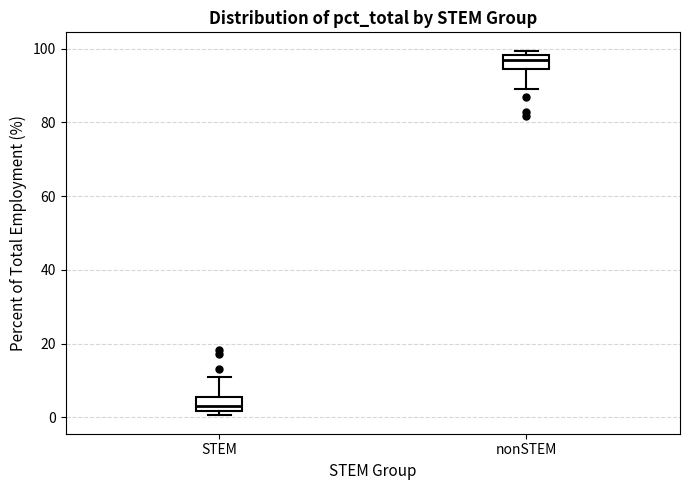

Where does the median line of the box for nonSTEM sit on the y-axis? The values are not printed on the chart, so give them approximately, as read against the axis.

96